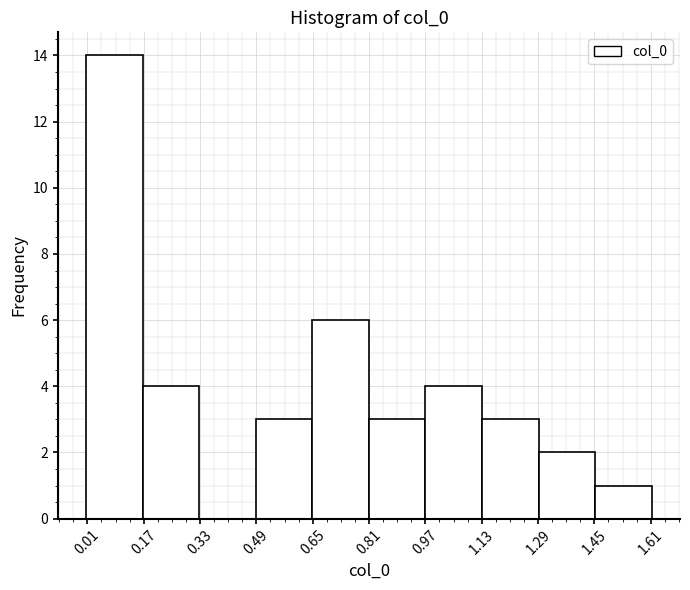

How tall is the bar that spans 0.80 to 0.98 on the x-axis? Neither the bar edges nor the heights are printed on the chart, so give them approximately, as read against the axes.

3